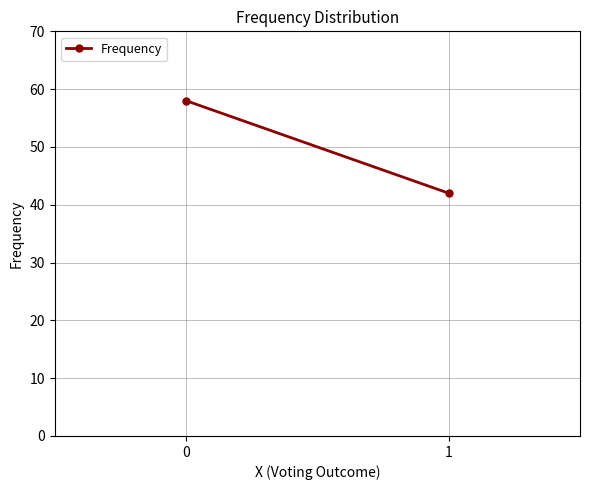

Rank the categories by value from highest to lowest.

0, 1